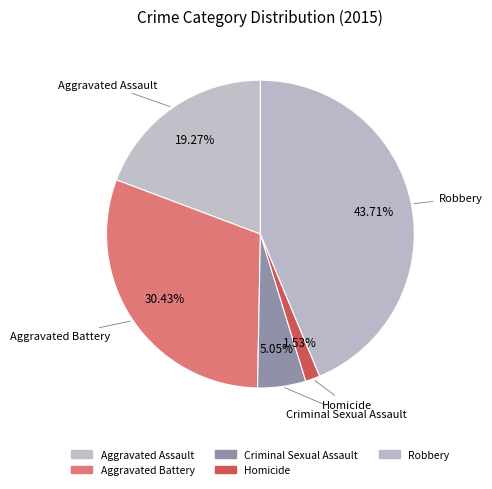

How many slices are in this pie chart?

5